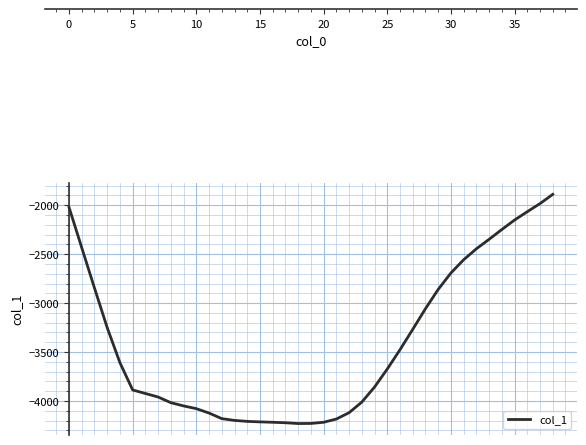

What is the greatest value displayed?

-1889